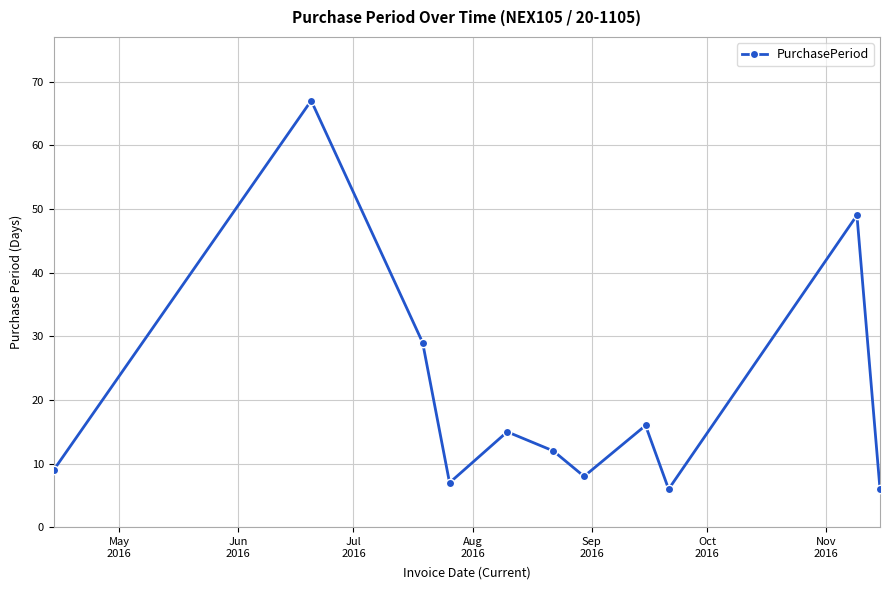

What is the value of the 2nd point from the left?

67